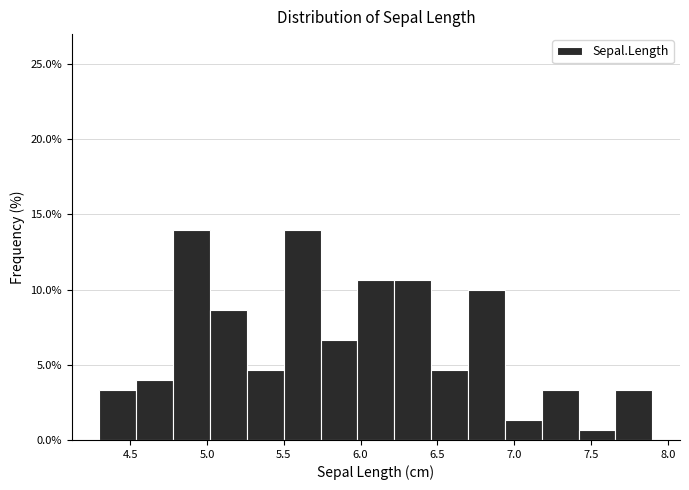

Reading left to right, list every bar in this chart as the range it spans on the x-axis followed by its height. Neither the bar edges nor the heights are printed on the chart, so give them approximately, as read against the axes.

4.30 to 4.54: 3.5
4.54 to 4.78: 4.0
4.78 to 5.02: 14.0
5.02 to 5.26: 8.5
5.26 to 5.50: 4.5
5.50 to 5.74: 14.0
5.74 to 5.98: 6.5
5.98 to 6.22: 10.5
6.22 to 6.46: 10.5
6.46 to 6.70: 4.5
6.70 to 6.94: 10.0
6.94 to 7.18: 1.5
7.18 to 7.42: 3.5
7.42 to 7.66: 0.5
7.66 to 7.90: 3.5